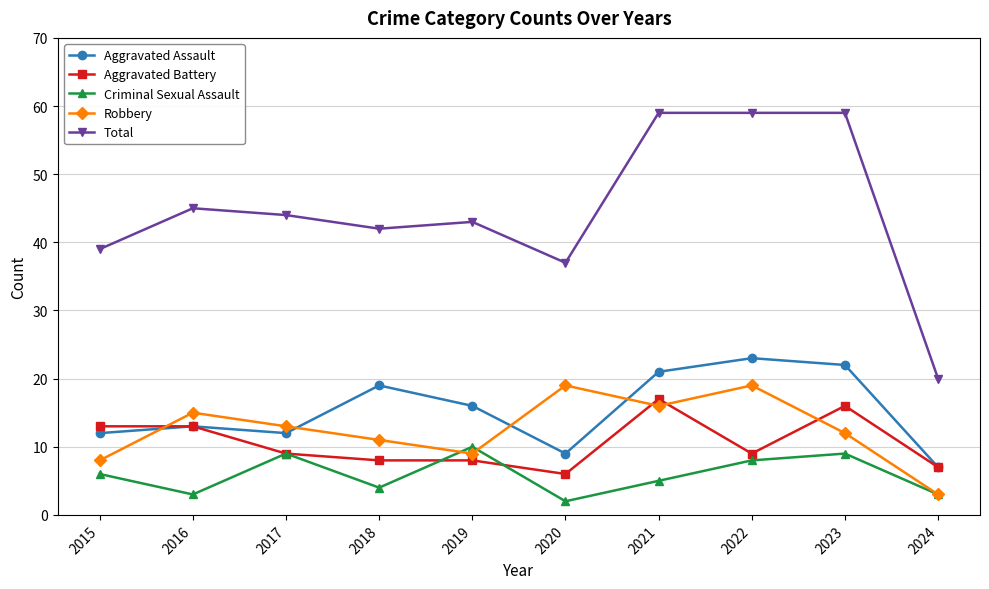

Which series has the widest spread of values?

Total